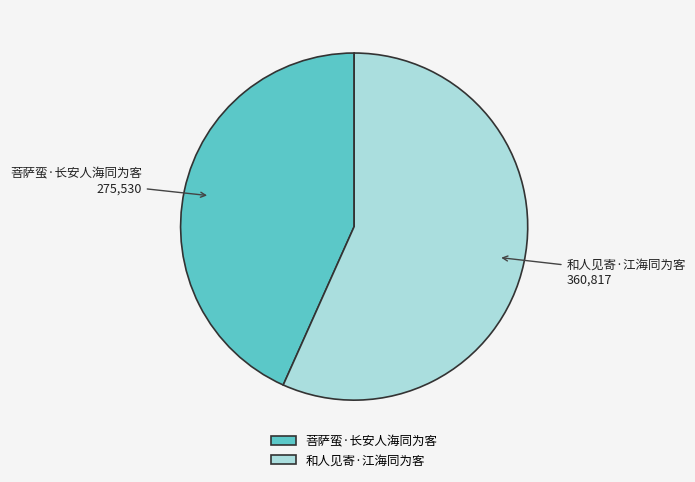

Rank the categories by value from highest to lowest.

和人见寄·江海同为客, 菩萨蛮·长安人海同为客